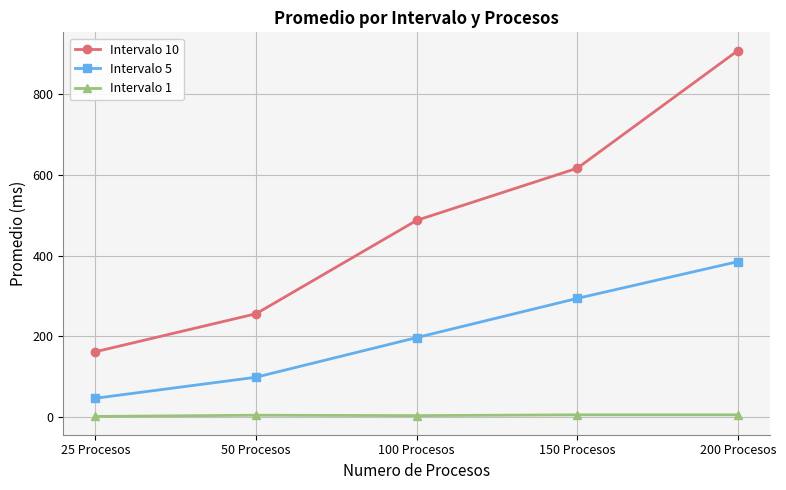

True or false: Intervalo 10 has a value of 616 at 150 Procesos.

True